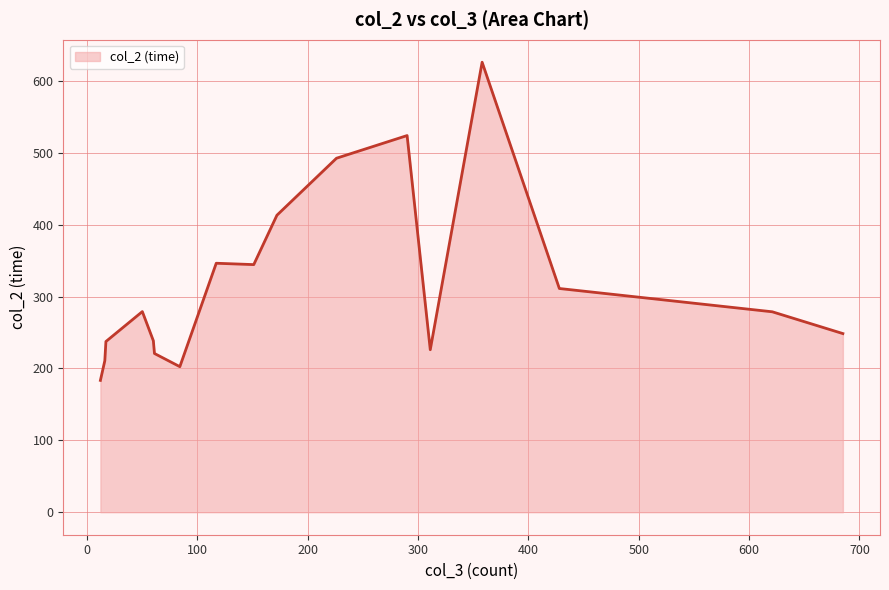

What is the difference between the maximum and minimum values?

442.7